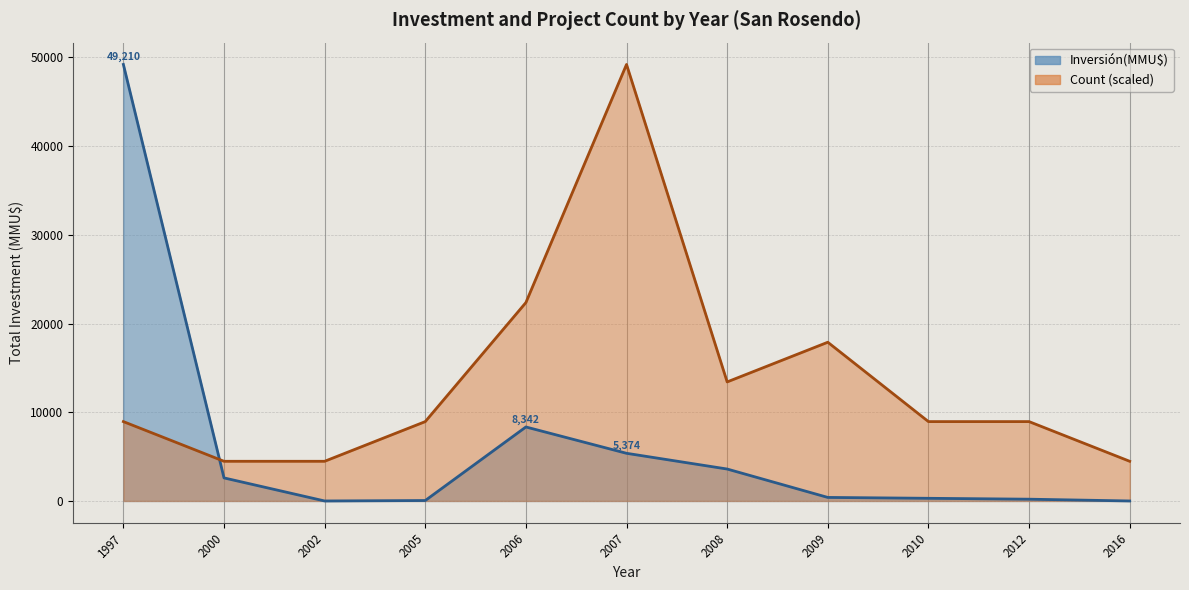

True or false: Inversión(MMU$) and Count intersect in this chart.

True